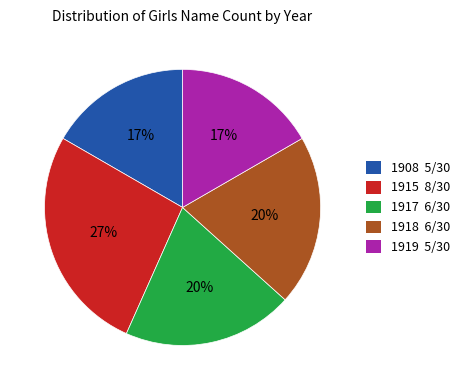

Between 1915 and 1908, which is larger?

1915